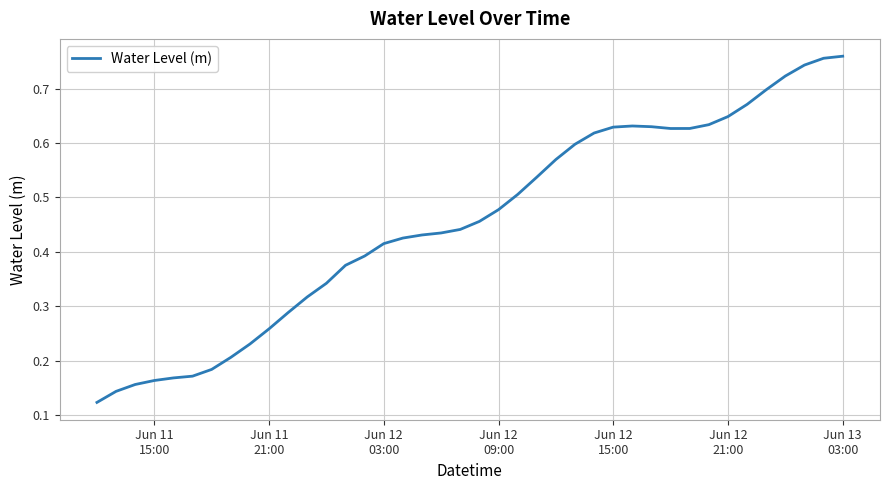

How many lines are shown in the chart?

1